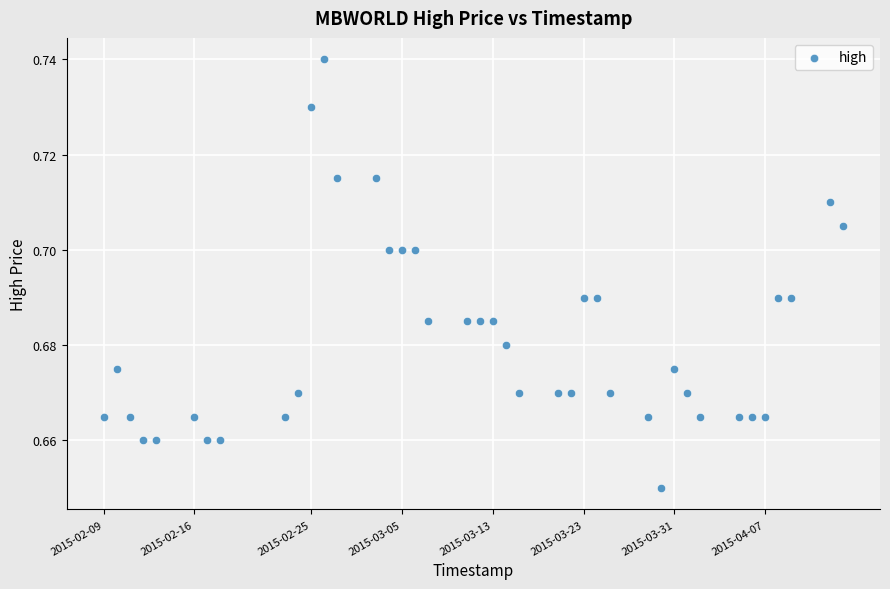

What is the range of X values (max minus min)?

4924800.0